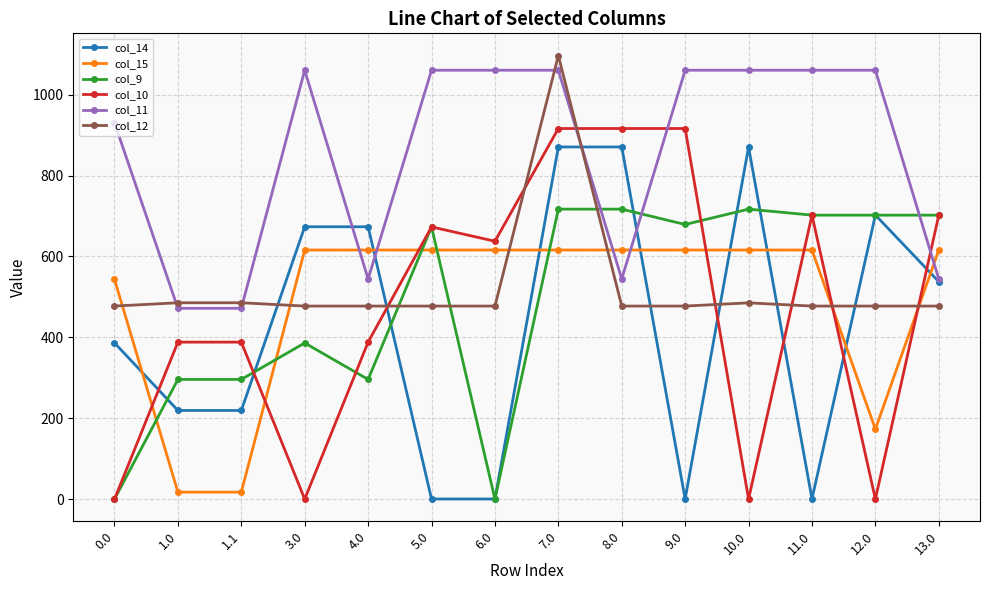

How many data points in col_15 are above 615?

10